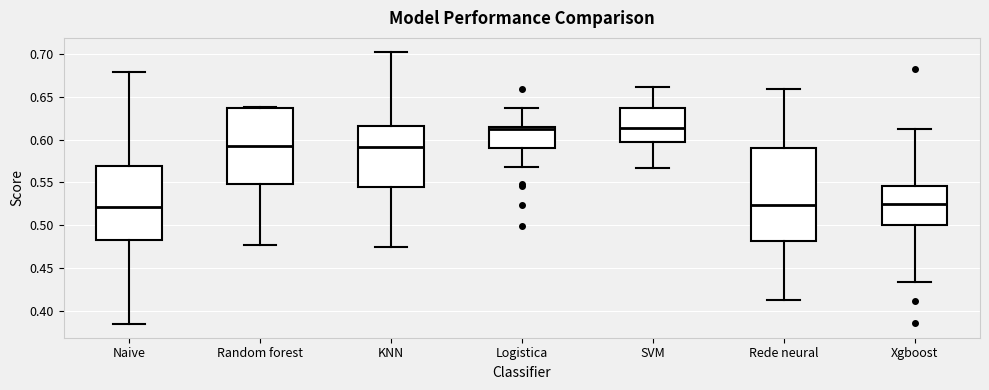

Reading left to right, read every box against the y-axis: the position of its median line, the range the box covers, and the ends of its whiskers. The values are not printed on the chart, so give them approximately, as read against the axis.

Naive: median 0.520, box 0.480 to 0.570, whiskers 0.385 to 0.680
Random forest: median 0.590, box 0.550 to 0.635, whiskers 0.475 to 0.640
KNN: median 0.590, box 0.545 to 0.615, whiskers 0.475 to 0.705
Logistica: median 0.615 (just below the box's upper edge), box 0.590 to 0.615, whiskers 0.570 to 0.635
SVM: median 0.615, box 0.595 to 0.635, whiskers 0.565 to 0.660
Rede neural: median 0.525, box 0.480 to 0.590, whiskers 0.415 to 0.660
Xgboost: median 0.525, box 0.500 to 0.545, whiskers 0.435 to 0.615